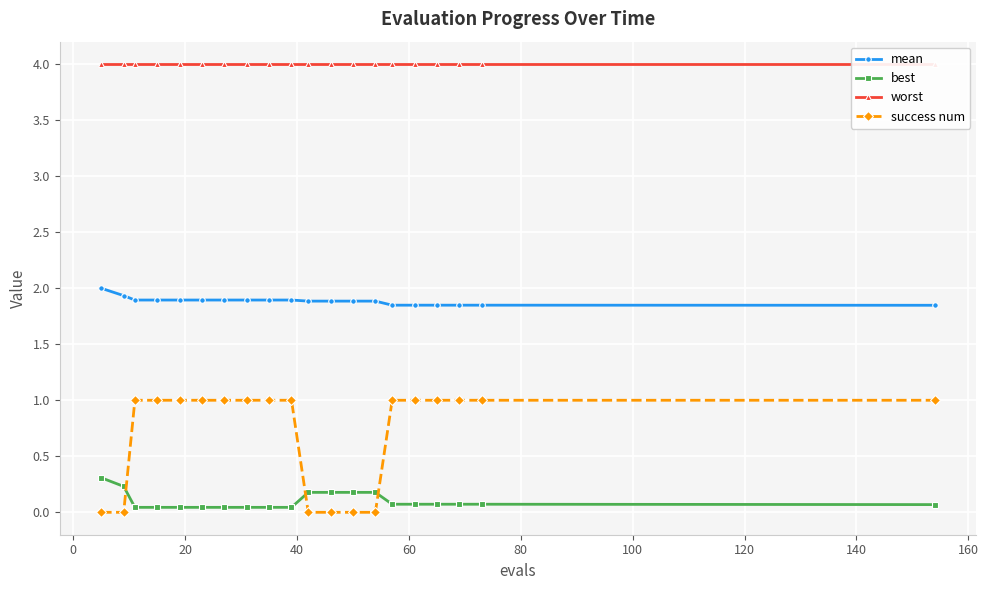

True or false: success num has more than 2 points higher than both neighbors.

False